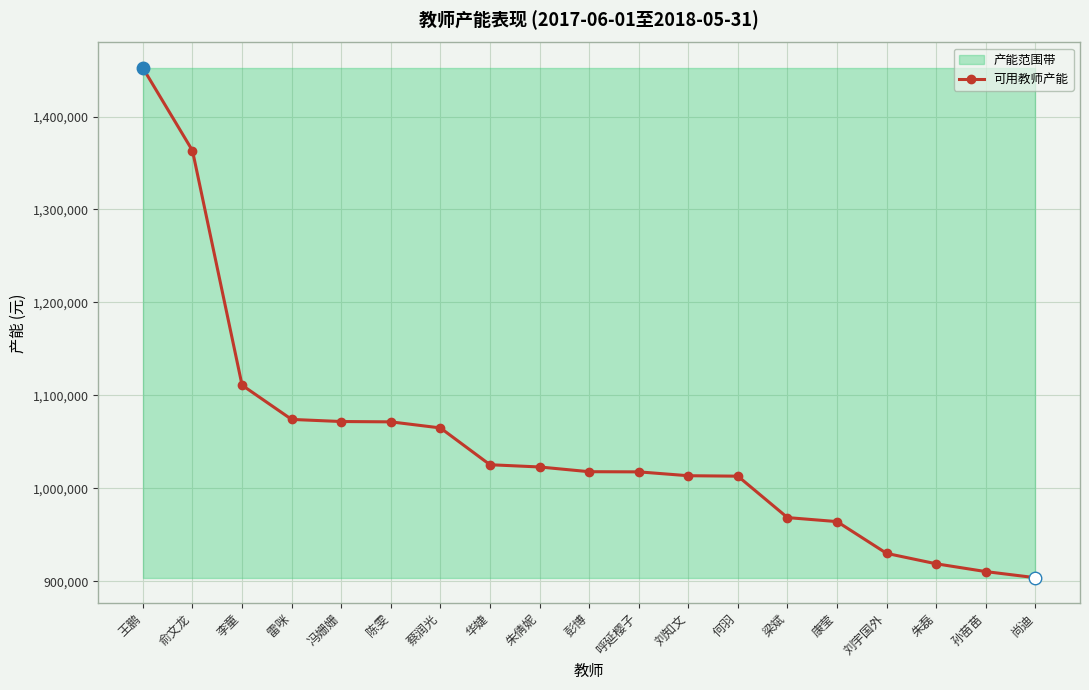

Reading right to left, what are all the values shown in this chart?

尚迪=903831.9	孙苗苗=910393.1	朱磊=918779.0	刘宇国外=929982.0	康莹=964181.3	梁斌=968500.8	何羽=1013067.8	刘知文=1013543.3	呼延樱子=1017693.4	彭博=1017870.3	朱倩妮=1022964.2	华婕=1025373.6	蔡润光=1064969.0	陈雯=1071505.6	冯姗姗=1071856.0	雷咪=1074120.8	李童=1110937.5	俞文龙=1363311.5	王鹏=1452253.7